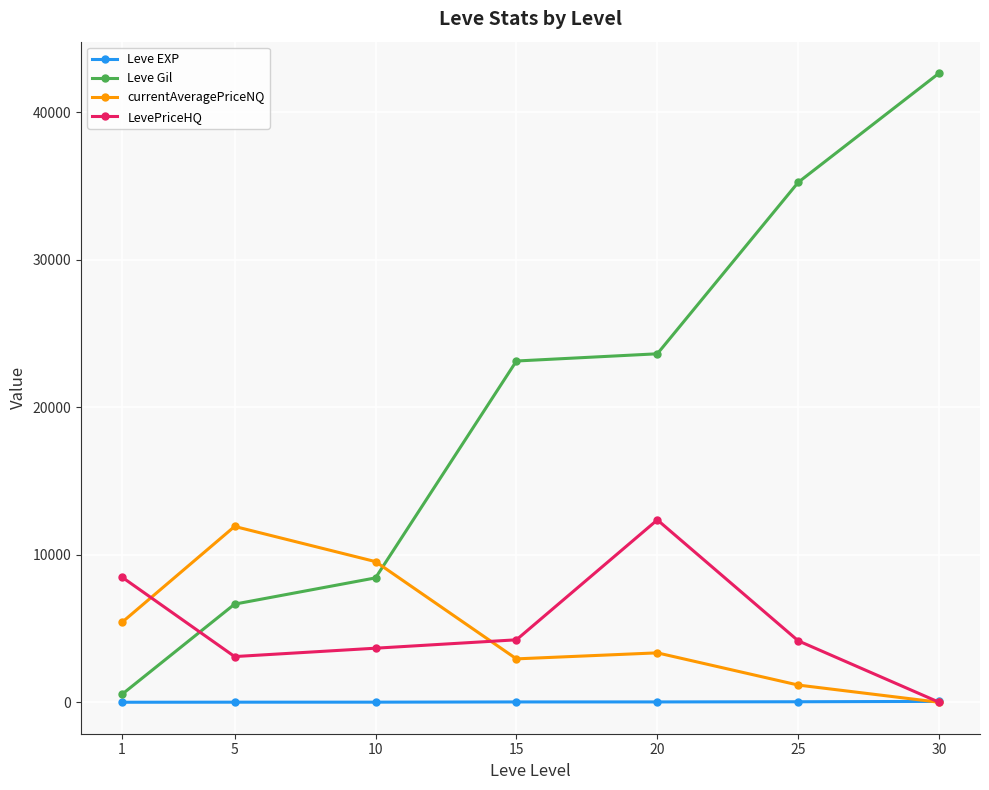

What is the approximate value of Leve Gil at 5?

6655.0